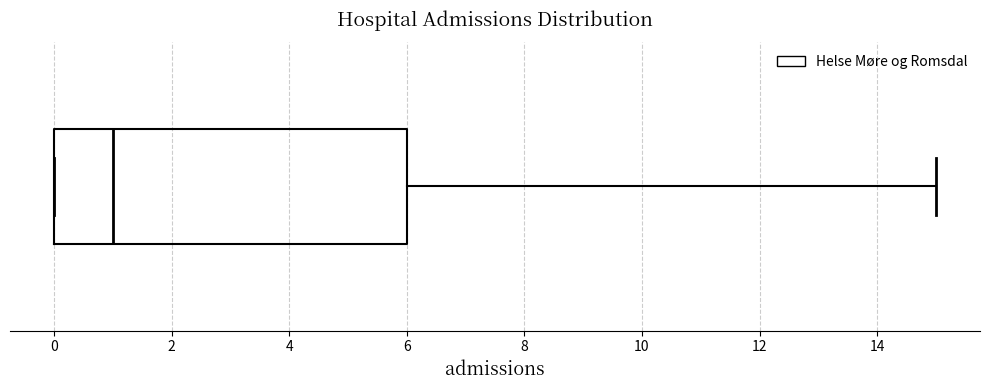

Transcribe this box plot: give where the median line is, the range the box spans, and where the two whiskers end, as read against the x-axis. The values are not printed on the chart, so give them approximately, as read against the axis.

median 1, box 0 to 6, whiskers 0 to 15